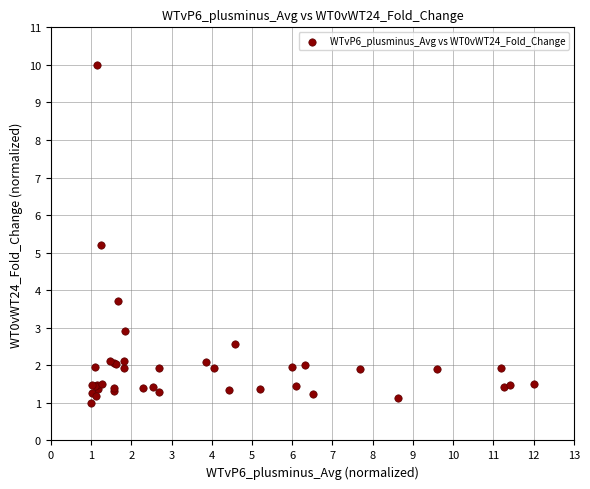

What Y value in the scatter plot is closest to 5?

5.2